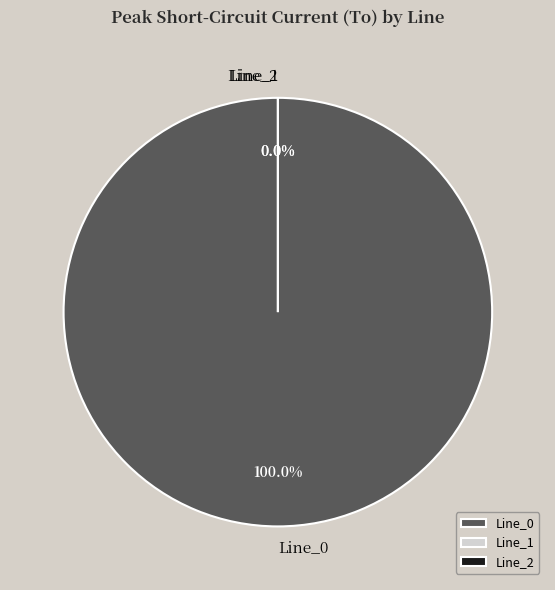

Which slice is the smallest?

Line_2